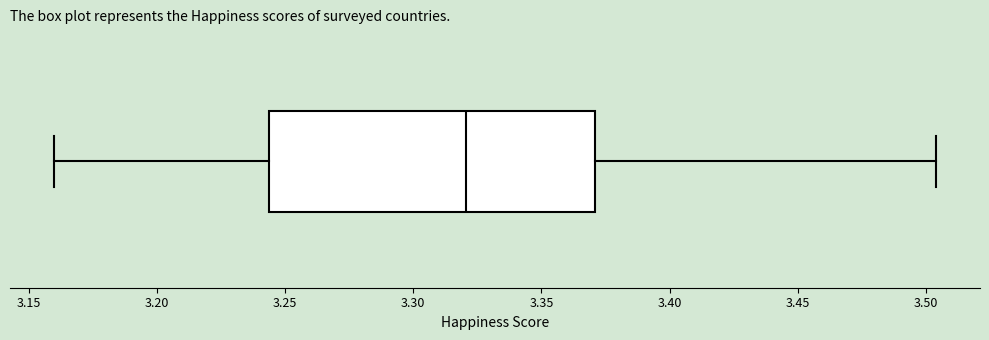

Transcribe this box plot: give where the median line is, the range the box spans, and where the two whiskers end, as read against the x-axis. The values are not printed on the chart, so give them approximately, as read against the axis.

median 3.320, box 3.245 to 3.370, whiskers 3.160 to 3.505